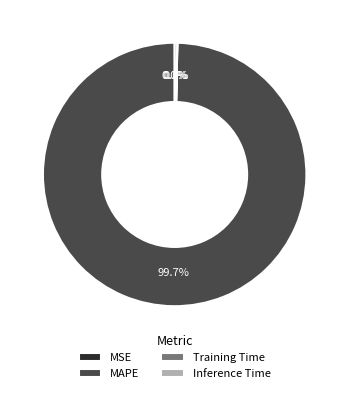

True or false: Inference Time accounts for 0% of the total.

True